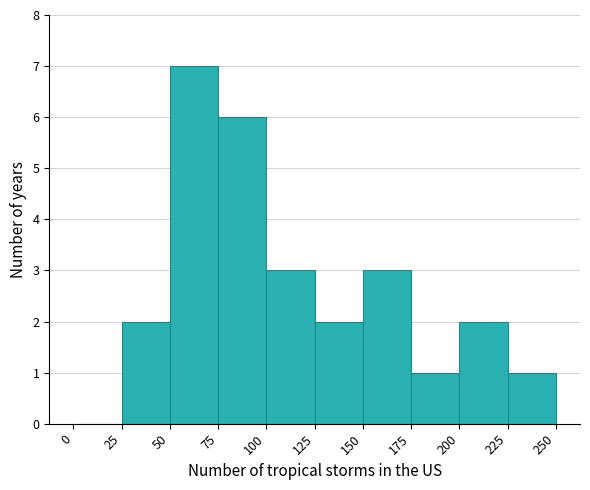

What is the height of the bar covering 75 to 100 on the x-axis? The values are not printed on the chart, so give them approximately, as read against the axis.

6